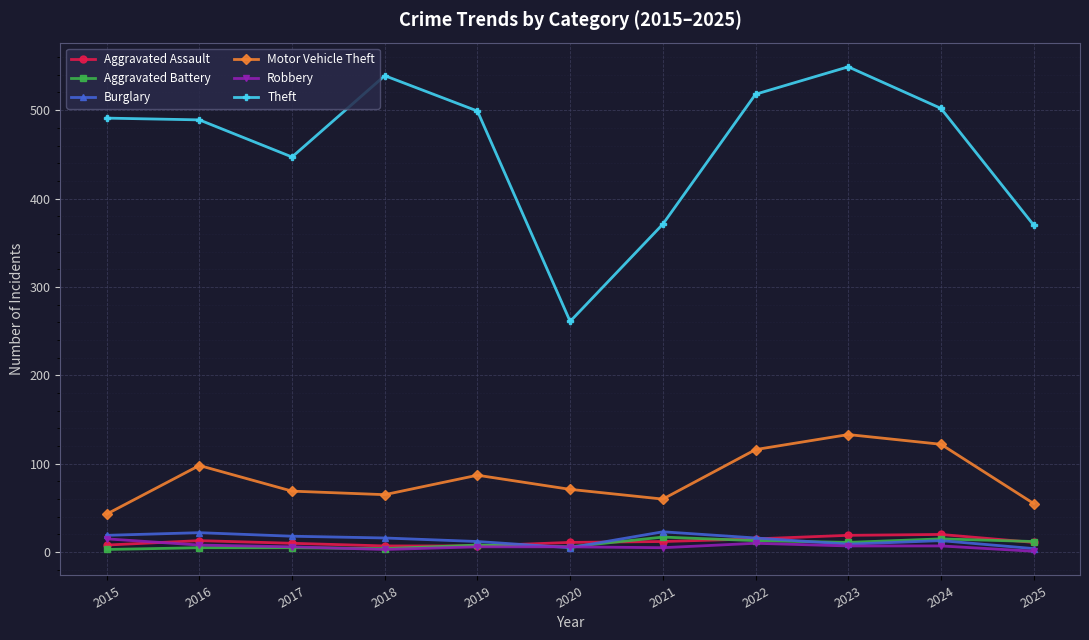

What is the maximum value shown in the chart?

549